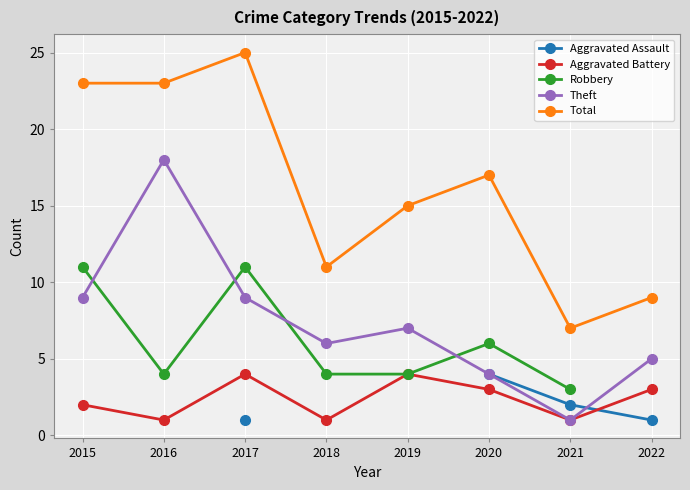

Which series changed the most between 2015 and 2022?

Total